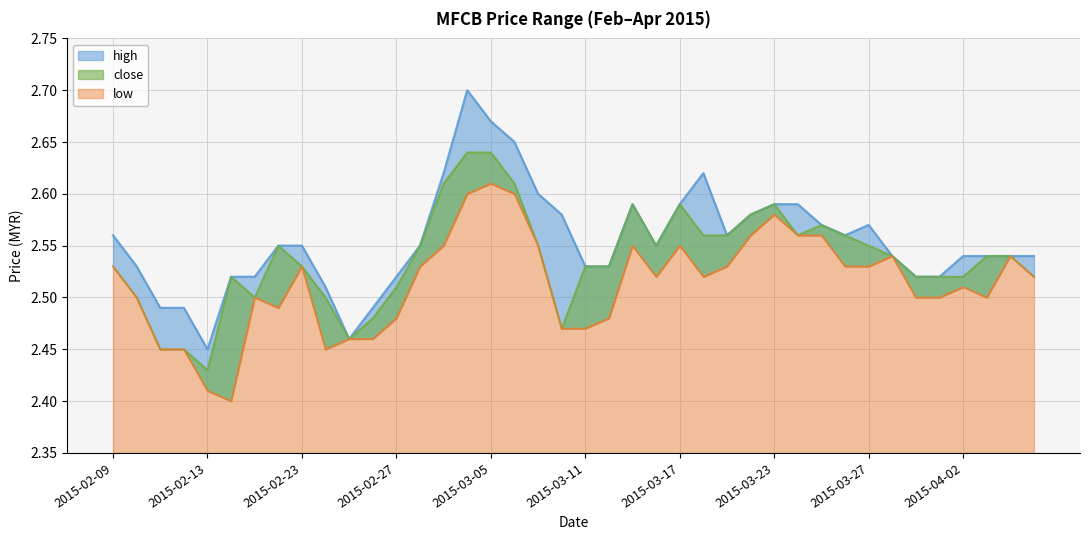

Which series has the largest total across all categories?

high